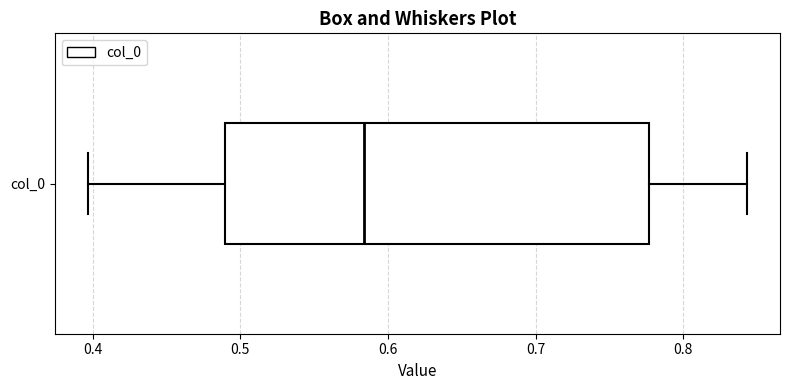

Where does the right whisker of the box for col_0 end on the x-axis? The values are not printed on the chart, so give them approximately, as read against the axis.

0.84